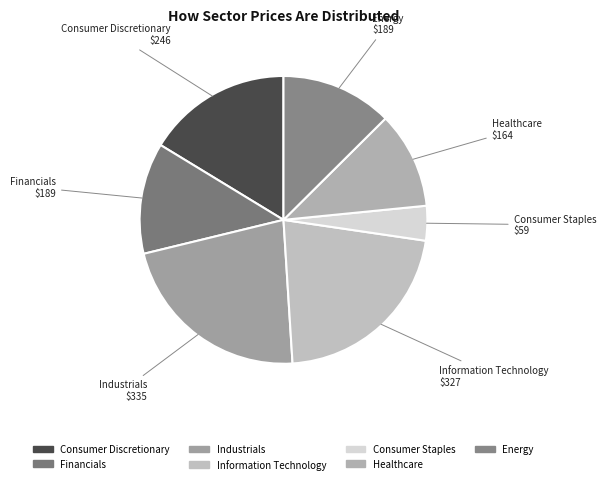

Which slice is the largest?

Industrials